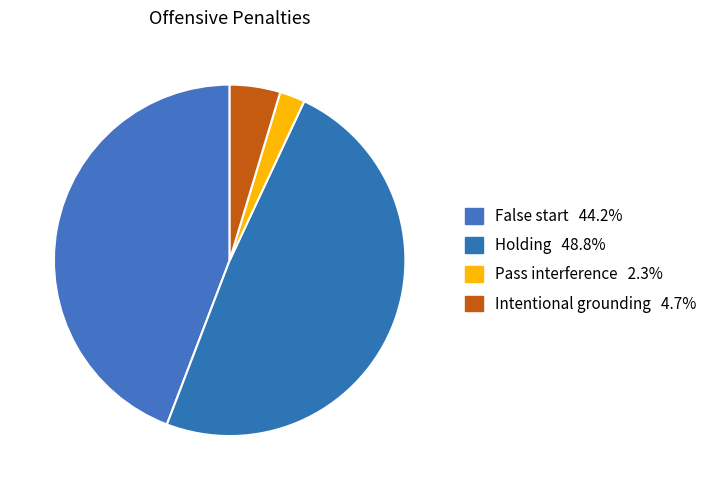

Does Pass interference represent more than half of the total?

No